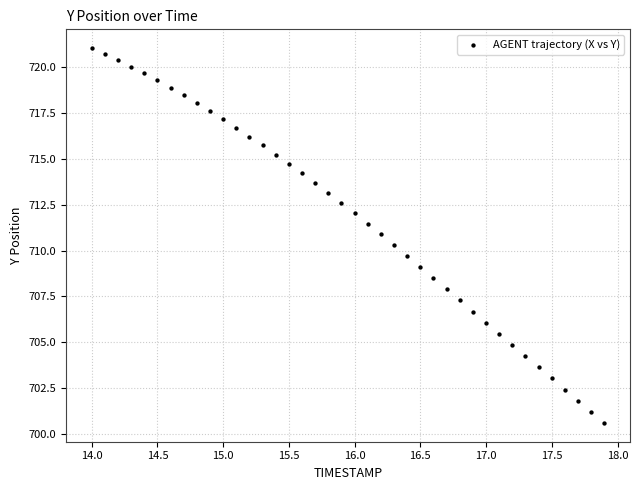

What is the range of X values (max minus min)?

3.9